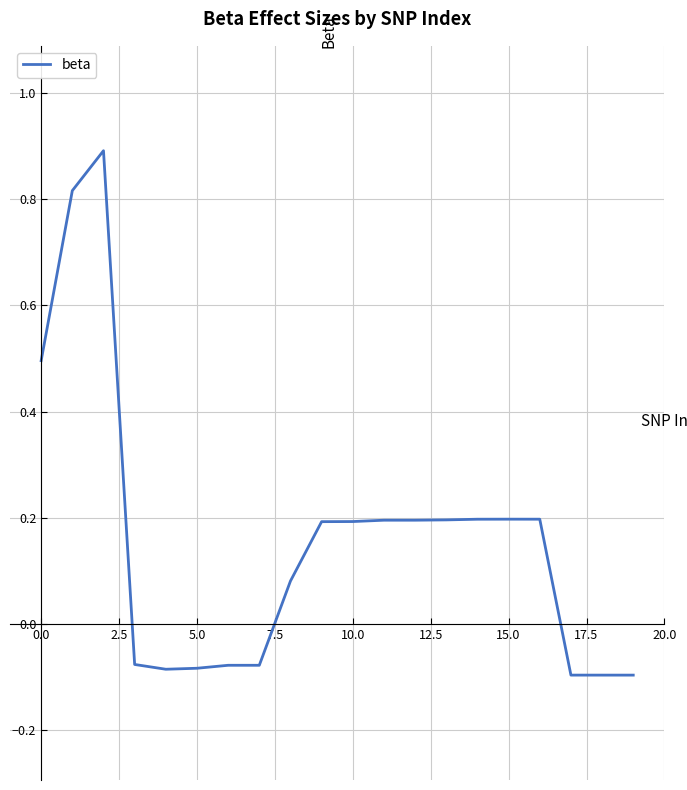

What is the maximum value shown in the chart?

0.9